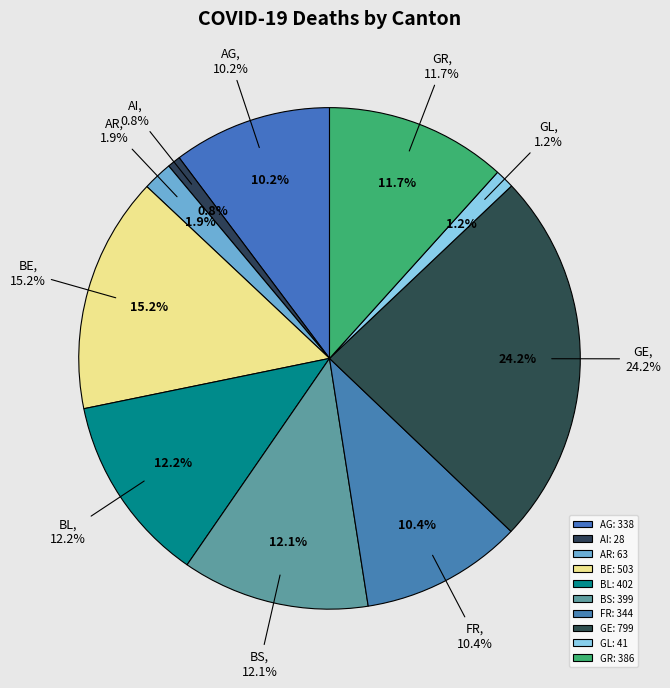

Is it true that BL is 22% of the pie?

False